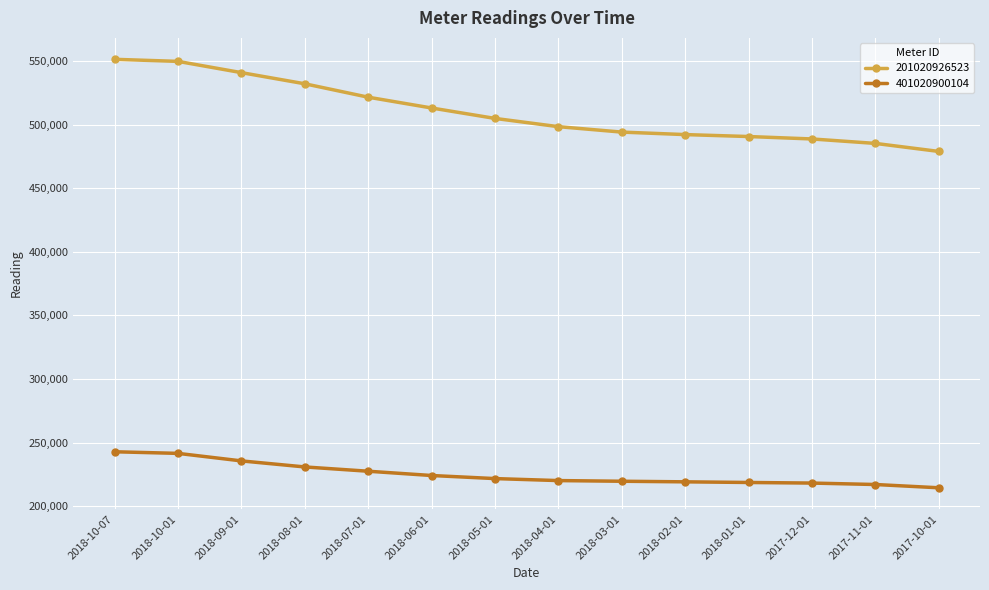

What position from the left is 2018-08-01?

4